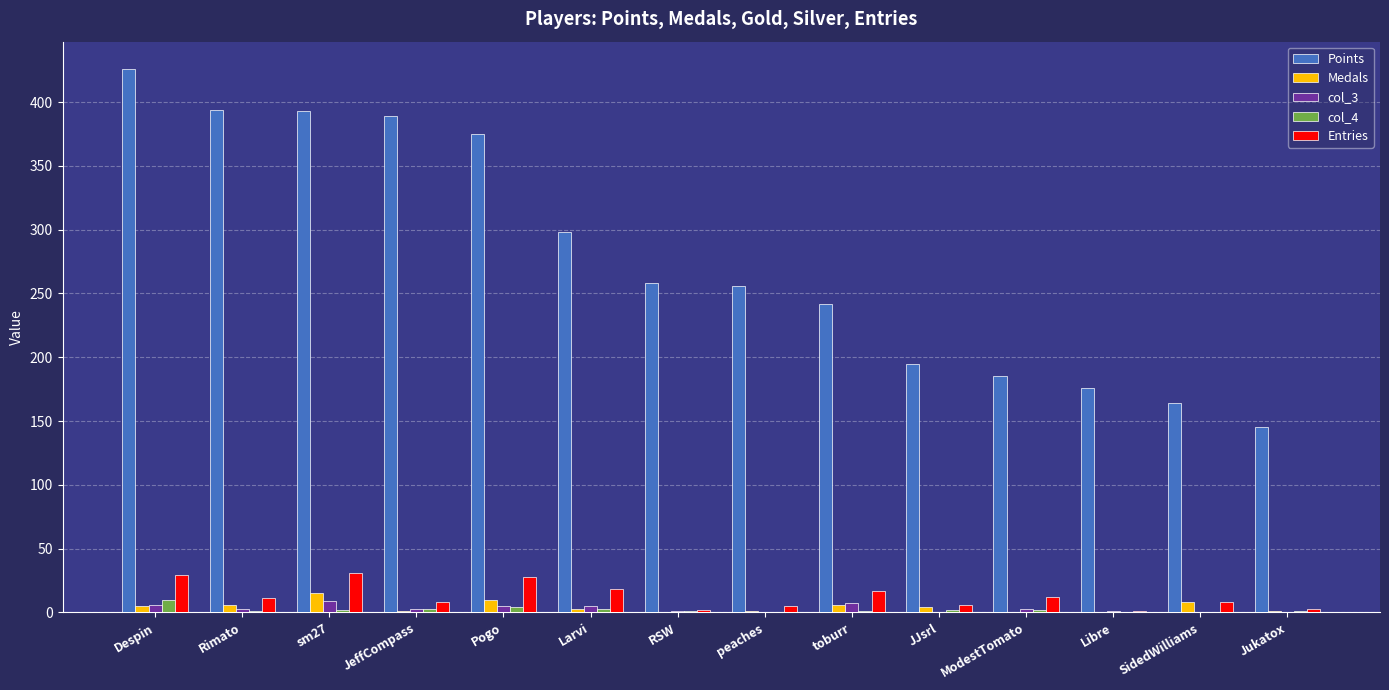

What is the maximum value for Entries?

31